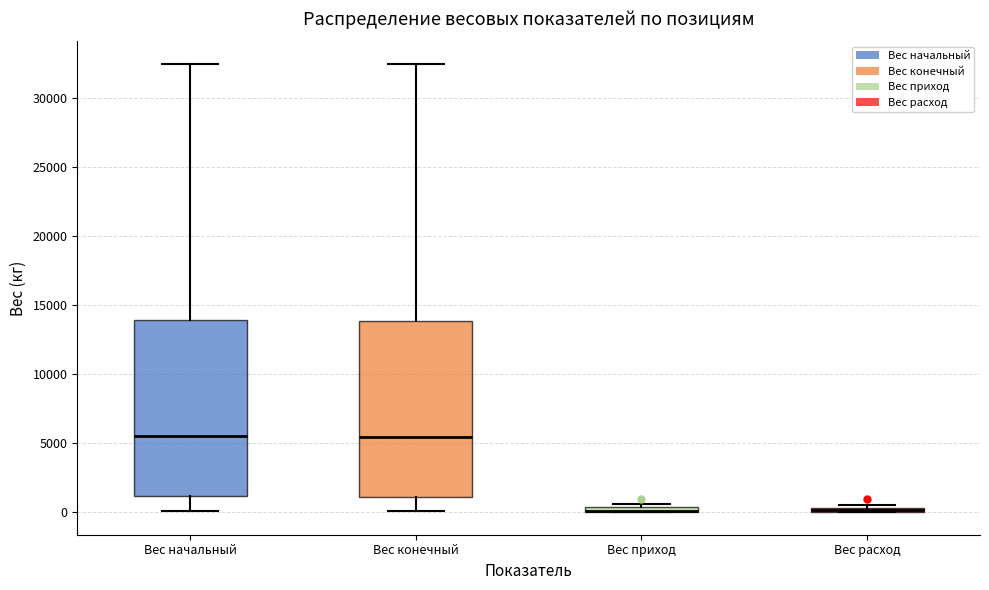

Where is the lower edge of the box for Вес расход on the y-axis? The values are not printed on the chart, so give them approximately, as read against the axis.

0